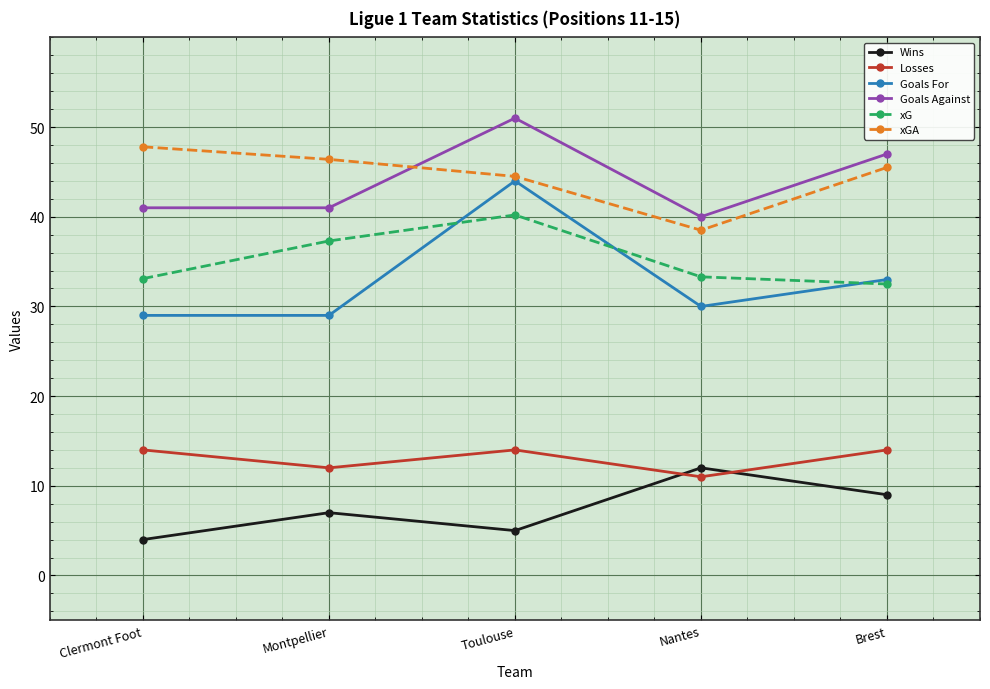

At which label is xGA closest to 43?

Toulouse